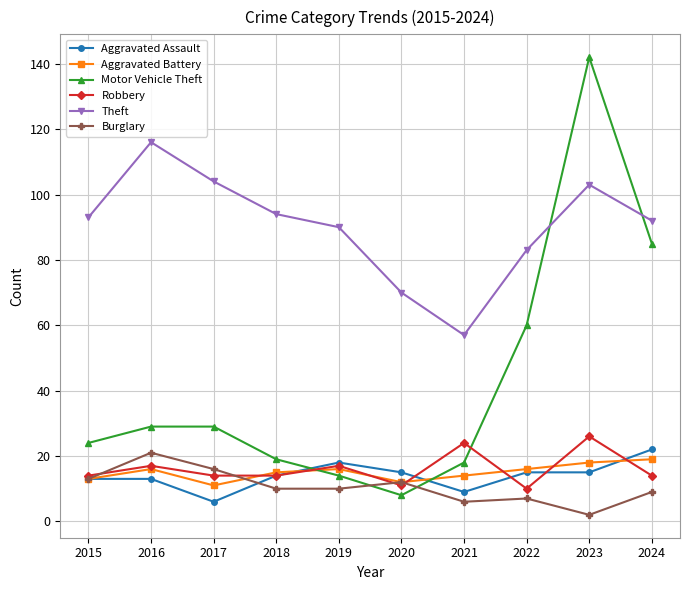

Reading right to left, what are all the values shown in this chart?

Aggravated Assault: 2024=22	2023=15	2022=15	2021=9	2020=15	2019=18	2018=14	2017=6	2016=13	2015=13
Aggravated Battery: 2024=19	2023=18	2022=16	2021=14	2020=12	2019=16	2018=15	2017=11	2016=16	2015=13
Motor Vehicle Theft: 2024=85	2023=142	2022=60	2021=18	2020=8	2019=14	2018=19	2017=29	2016=29	2015=24
Robbery: 2024=14	2023=26	2022=10	2021=24	2020=11	2019=17	2018=14	2017=14	2016=17	2015=14
Theft: 2024=92	2023=103	2022=83	2021=57	2020=70	2019=90	2018=94	2017=104	2016=116	2015=93
Burglary: 2024=9	2023=2	2022=7	2021=6	2020=12	2019=10	2018=10	2017=16	2016=21	2015=13